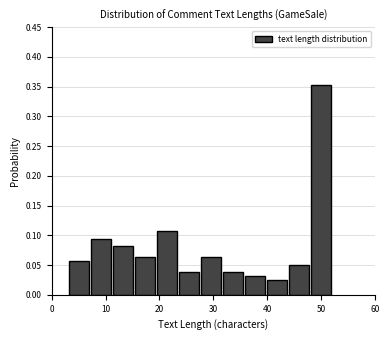

Reading left to right, list every bar in this chart as the range it spans on the x-axis followed by its height. Neither the bar edges nor the heights are printed on the chart, so give them approximately, as read against the axes.

3 to 7: 0.055
7 to 11: 0.095
11 to 15: 0.080
15 to 19: 0.065
19 to 23: 0.105
23 to 28: 0.040
28 to 32: 0.065
32 to 36: 0.040
36 to 40: 0.030
40 to 44: 0.025
44 to 48: 0.050
48 to 52: 0.350